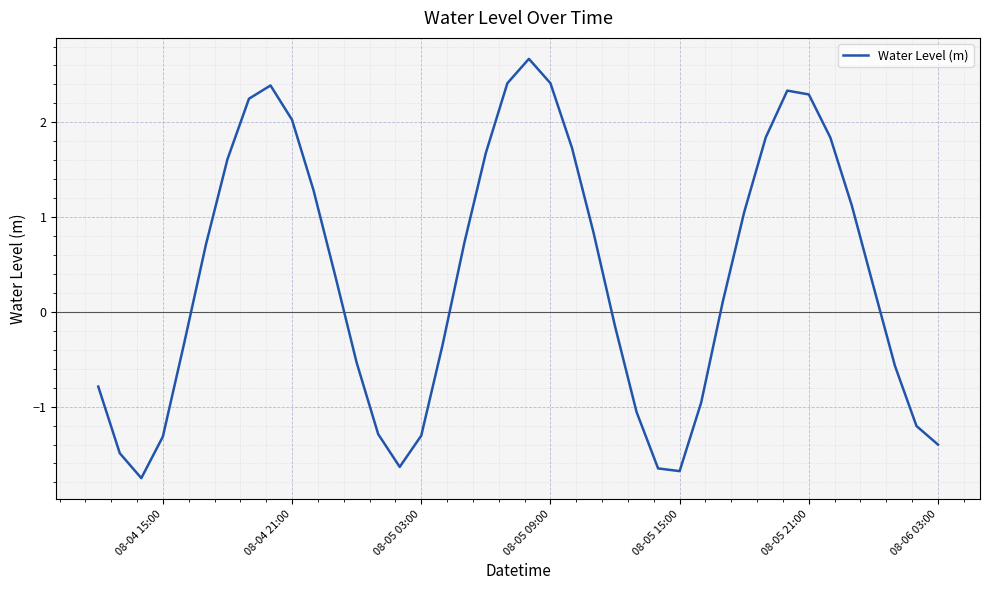

What is the minimum value shown in the chart?

-1.8